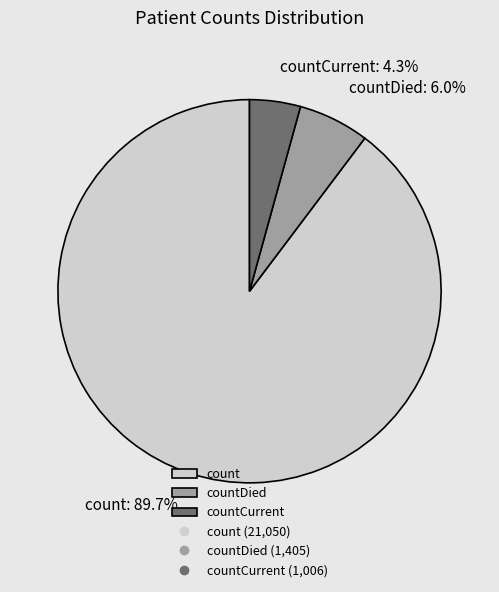

What percentage is the count slice, to the nearest percent?

90%